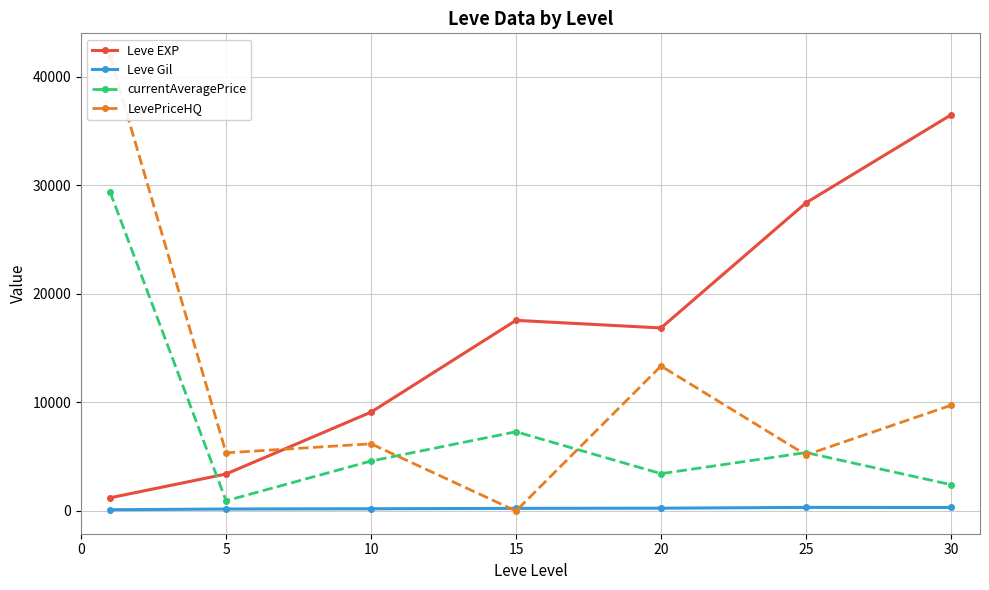

Which category has the lowest value across all series?

15